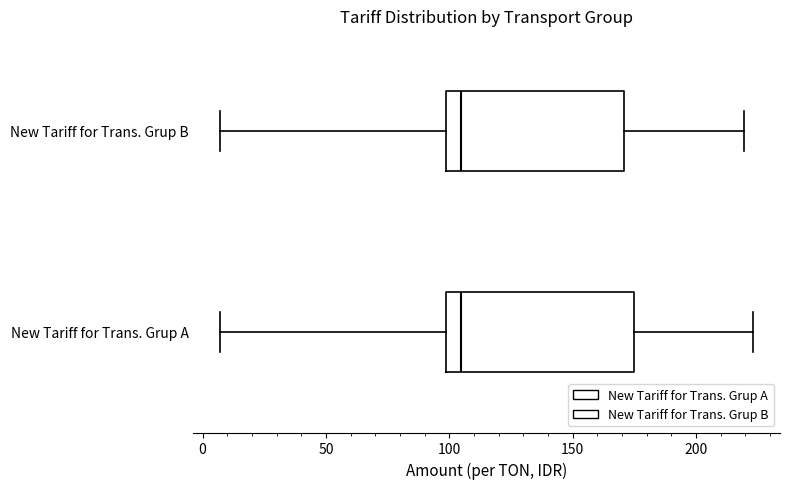

Where is the right edge of the box for New Tariff for Trans. Grup B on the x-axis? The values are not printed on the chart, so give them approximately, as read against the axis.

170